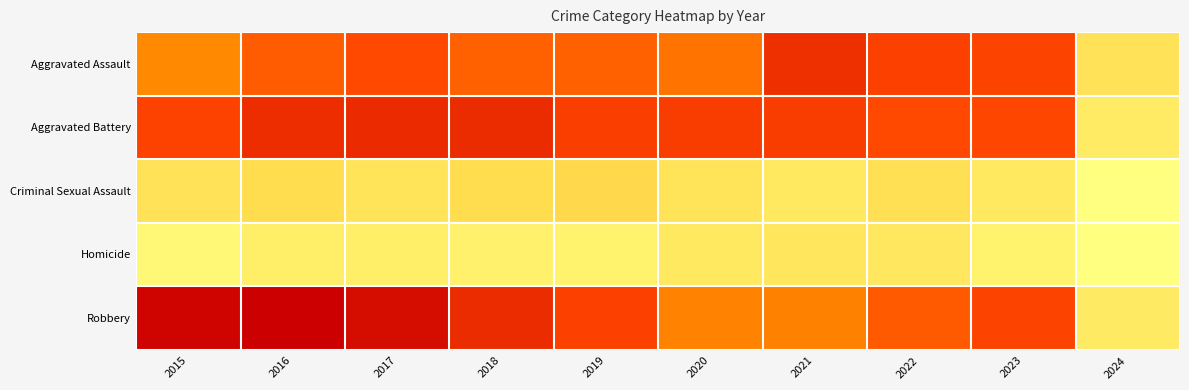

Reading right to left, transcribe all the data shown in this chart.

Aggravated Assault: 2024=44	2023=258	2022=264	2021=295	2020=192	2019=220	2018=220	2017=251	2016=225	2015=164
Aggravated Battery: 2024=31	2023=253	2022=249	2021=270	2020=268	2019=267	2018=302	2017=303	2016=298	2015=259
Criminal Sexual Assault: 2024=4	2023=34	2022=47	2021=33	2020=40	2019=55	2018=51	2017=41	2016=51	2015=43
Homicide: 2024=3	2023=22	2022=35	2021=38	2020=34	2019=21	2018=23	2017=27	2016=28	2015=13
Robbery: 2024=32	2023=257	2022=227	2021=175	2020=174	2019=263	2018=302	2017=356	2016=381	2015=372